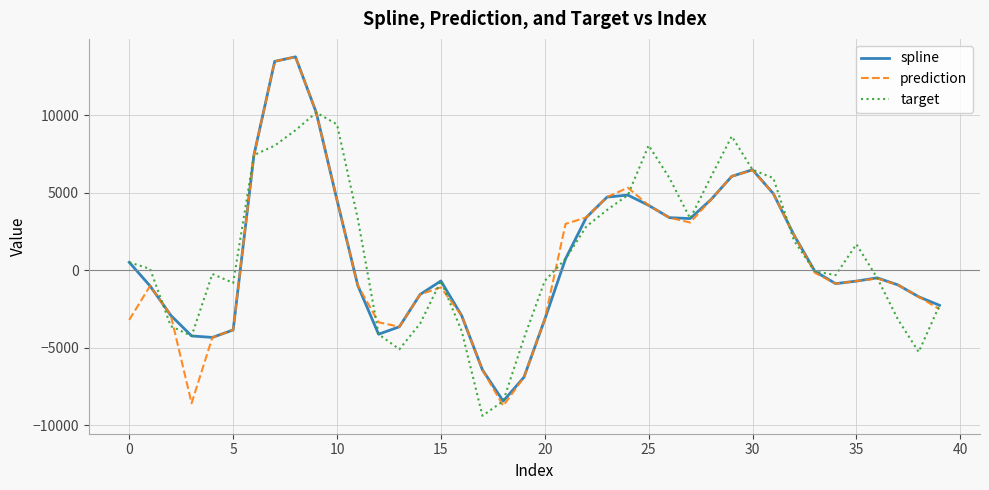

Which series has the largest range (max minus min)?

prediction